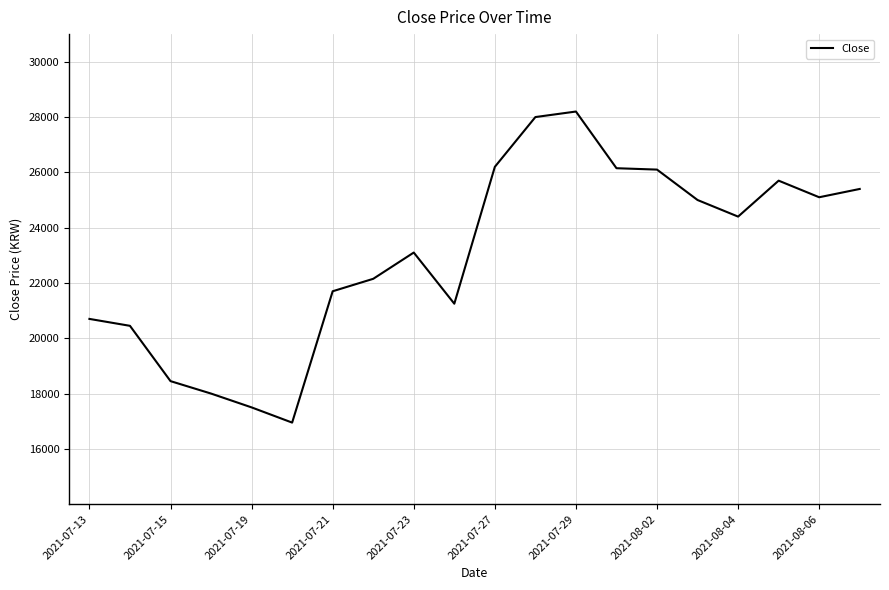

What is the maximum value shown in the chart?

28200